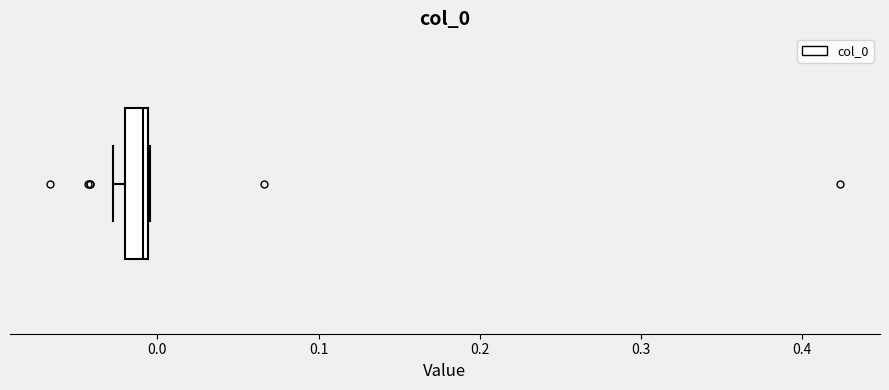

Where is the left edge of the box on the x-axis? The values are not printed on the chart, so give them approximately, as read against the axis.

-0.02